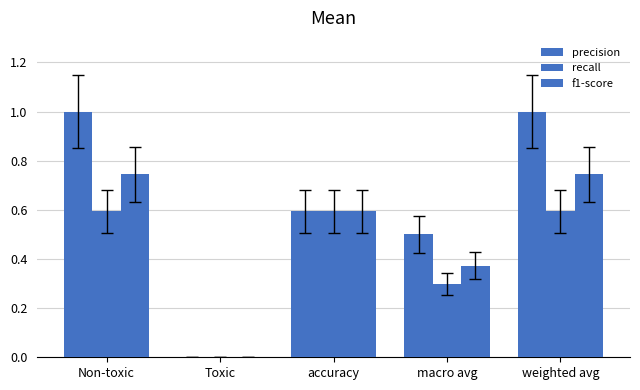

At which label is recall closest to 0?

Toxic